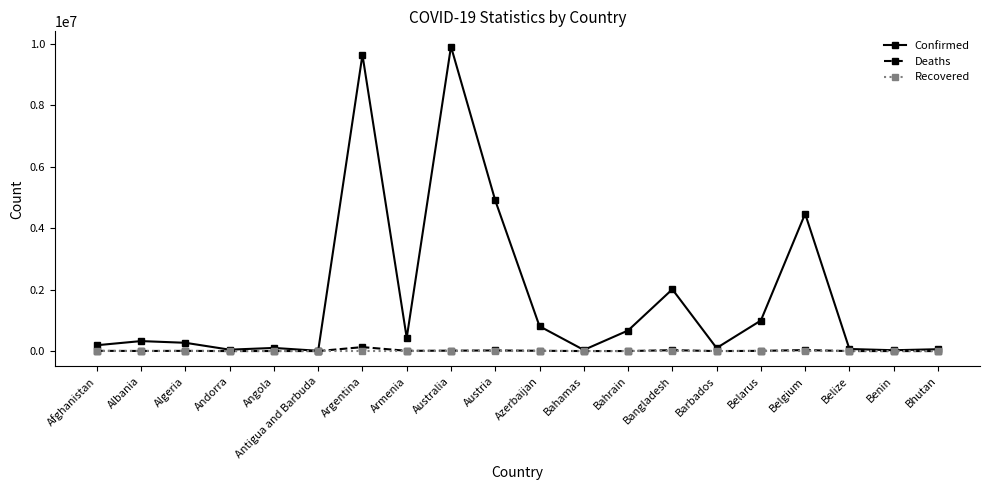

The Recovered series shows 0 at Argentina. True or false?

True